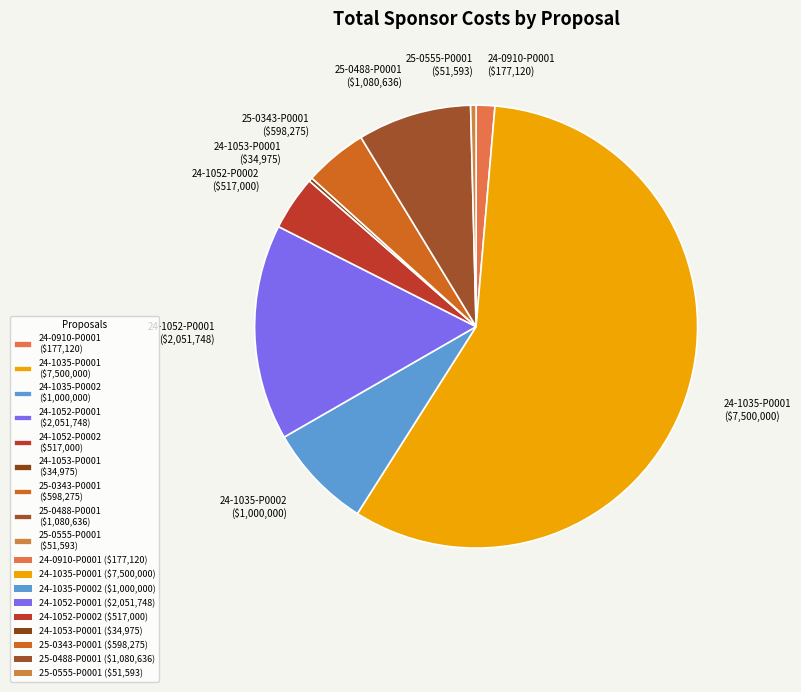

True or false: 24-1052-P0001 ($2,051,748) accounts for 16% of the total.

True